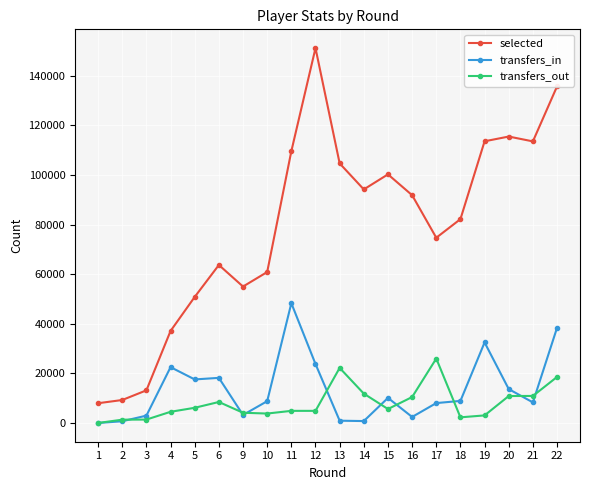

At 11, list the series in order from largest to smallest.

selected, transfers_in, transfers_out